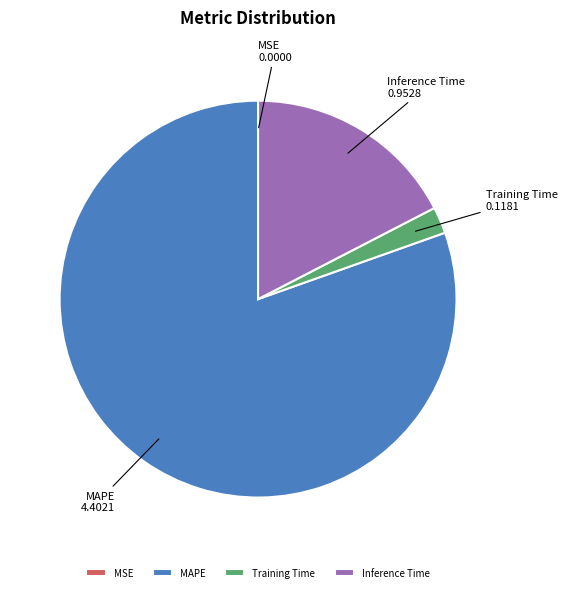

Does any single category account for the majority?

Yes